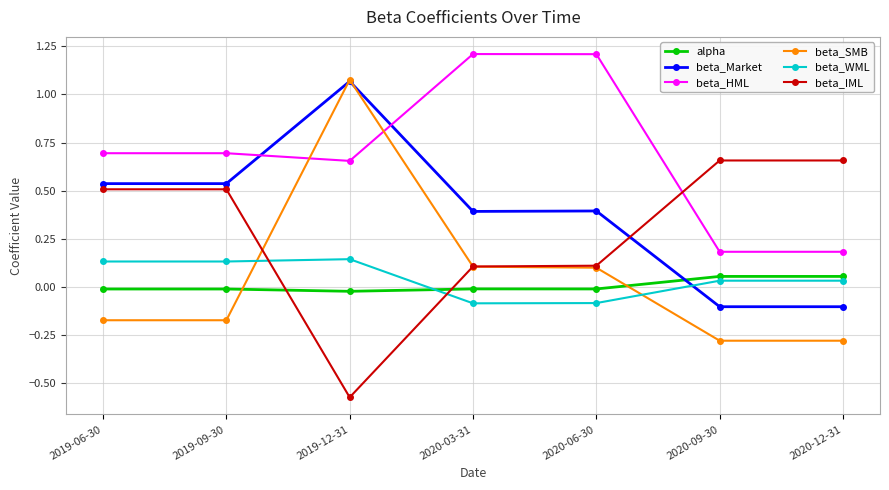

Which category has the lowest value across all series?

2019-12-31